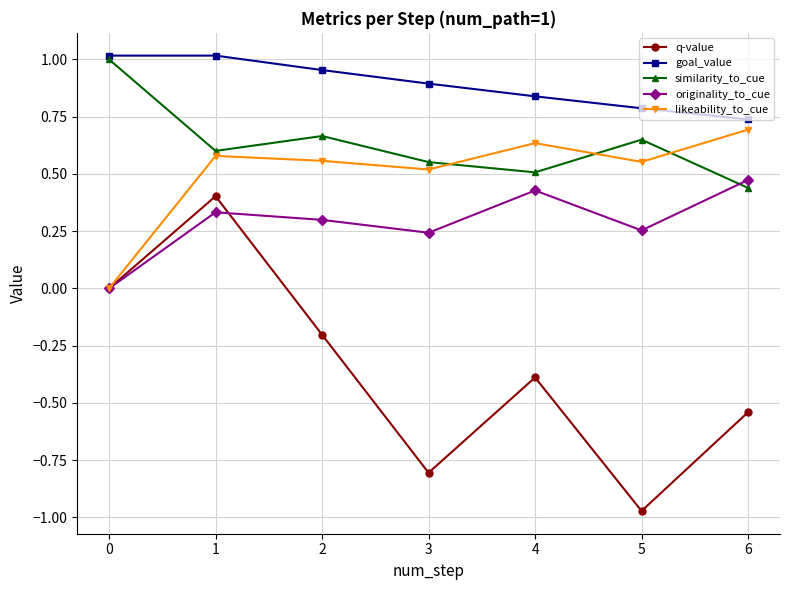

What is the value of the goal_value point at the 4th from the left?

0.9